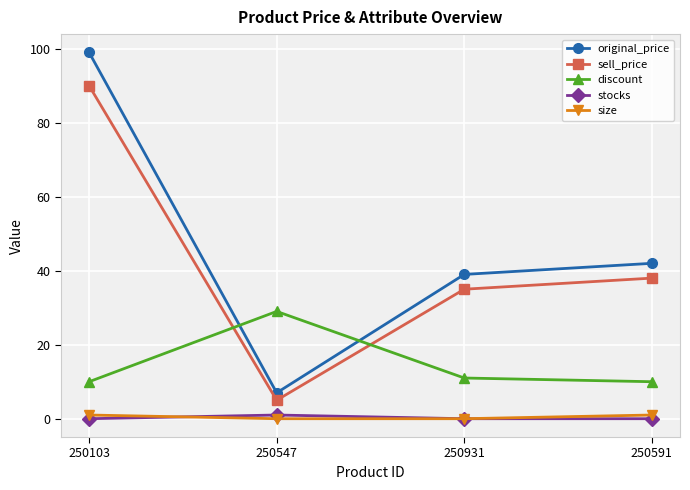

What position from the right is 250103?

4